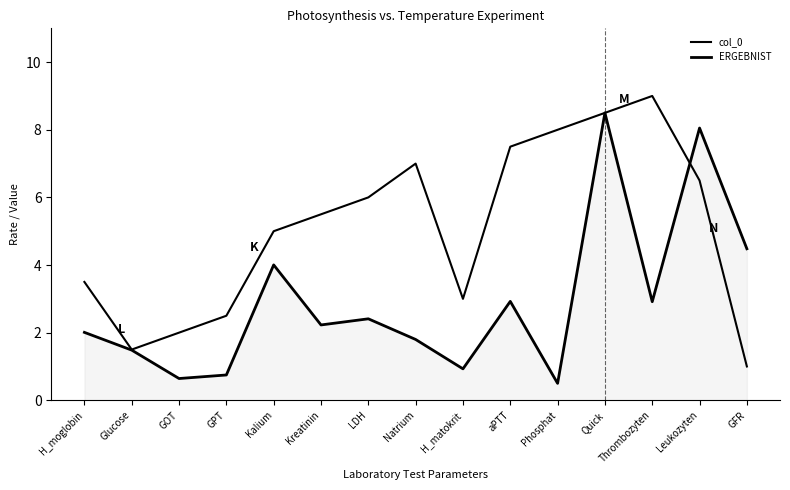

At which label does ERGEBNIST first exceed 2?

H_moglobin